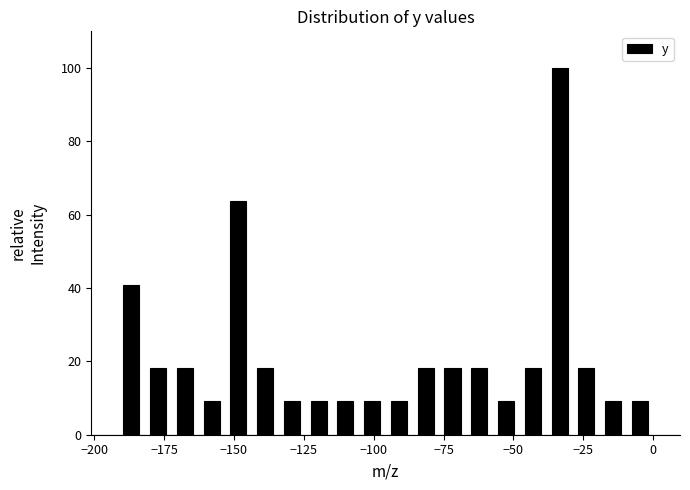

Read against the x-axis, roughly where is the centre of the tallest bar?

-35